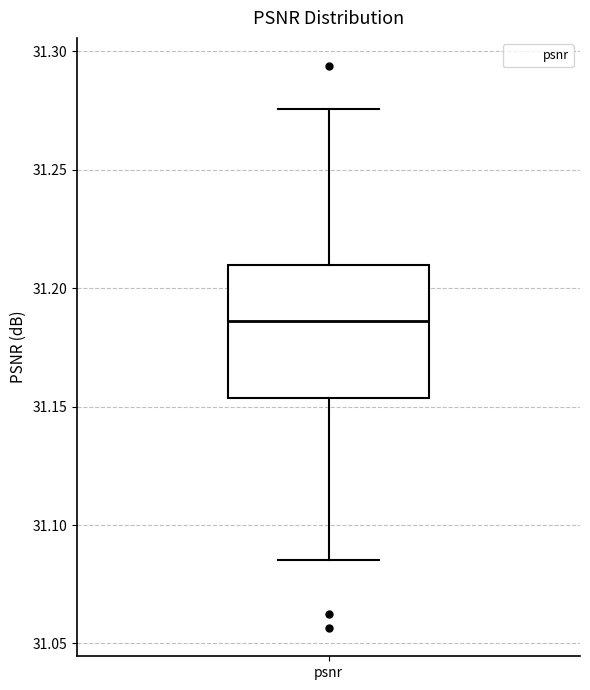

Where is the upper edge of the box for psnr on the y-axis? The values are not printed on the chart, so give them approximately, as read against the axis.

31.210